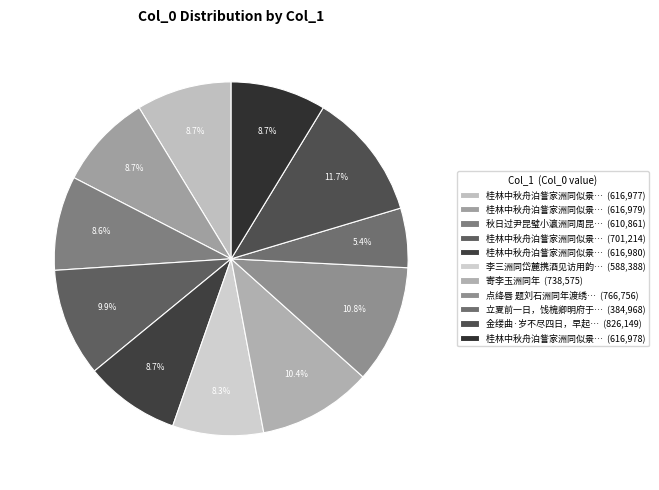

Count the number of slices in the pie.

11